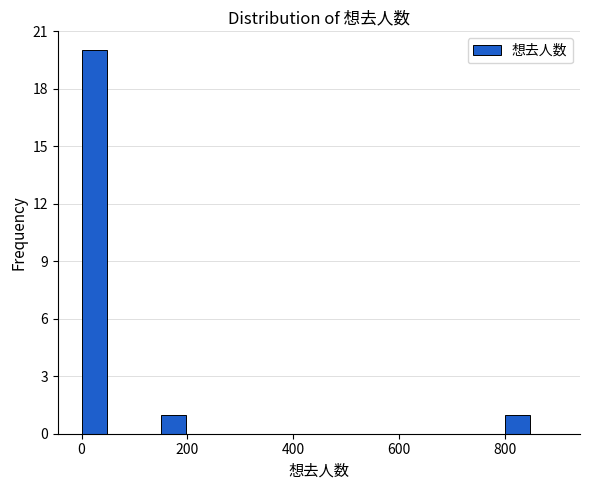

Around what value on the x-axis is the tallest bar? Give the approximate position of its centre, as read against the axis.

20